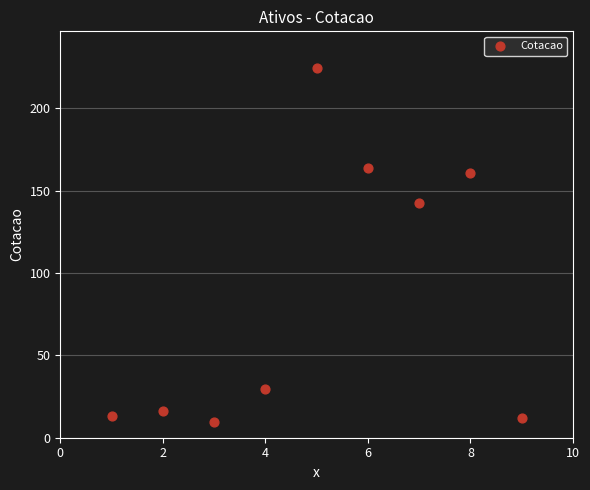

What Y value in the scatter plot is closest to 117?

142.2